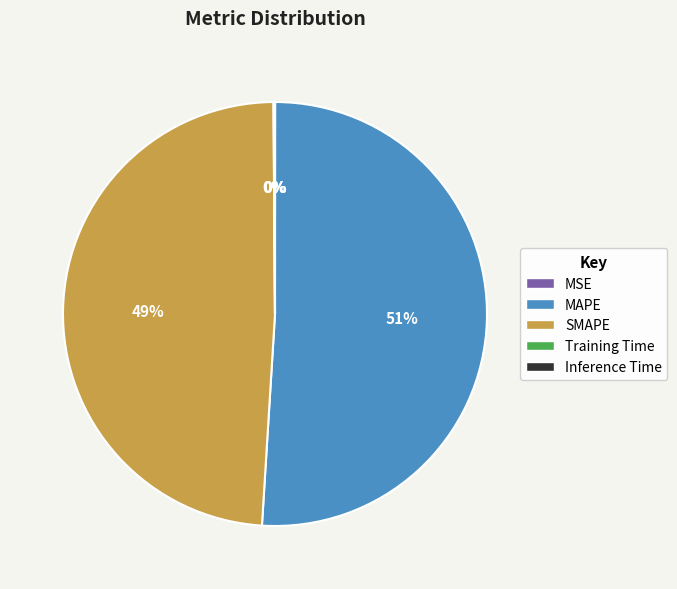

Does MAPE represent more than half of the total?

Yes